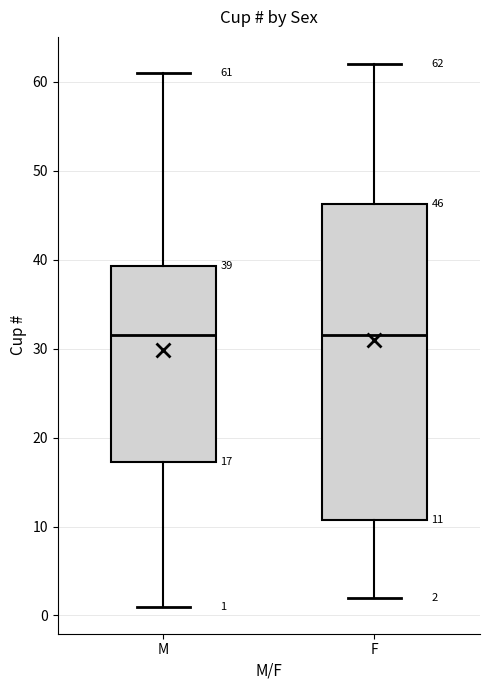

Comparing the boxes themselves (not the whiskers), which one is the tallest?

F